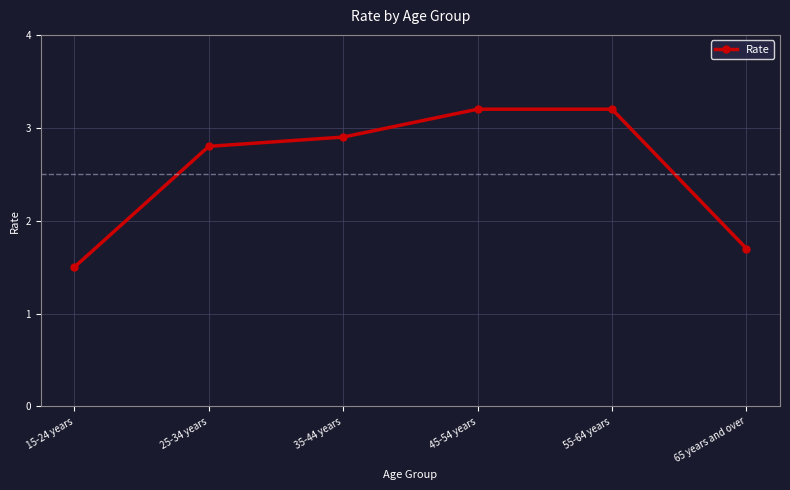

Reading left to right, what are all the values shown in this chart?

15-24 years=1.5	25-34 years=2.8	35-44 years=2.9	45-54 years=3.2	55-64 years=3.2	65 years and over=1.7